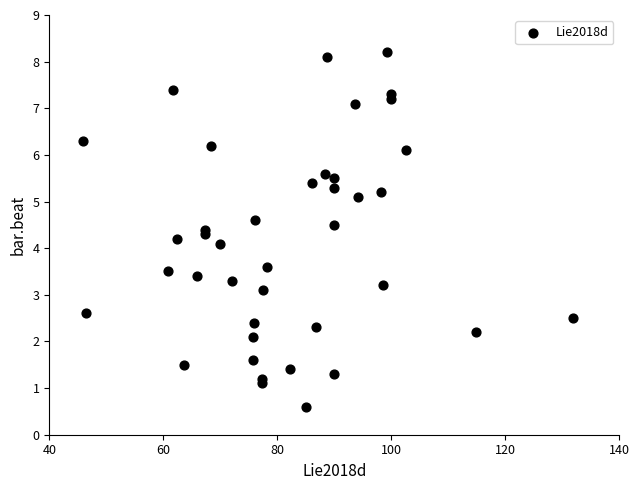

What Y value in the scatter plot is closest to 4?

4.1